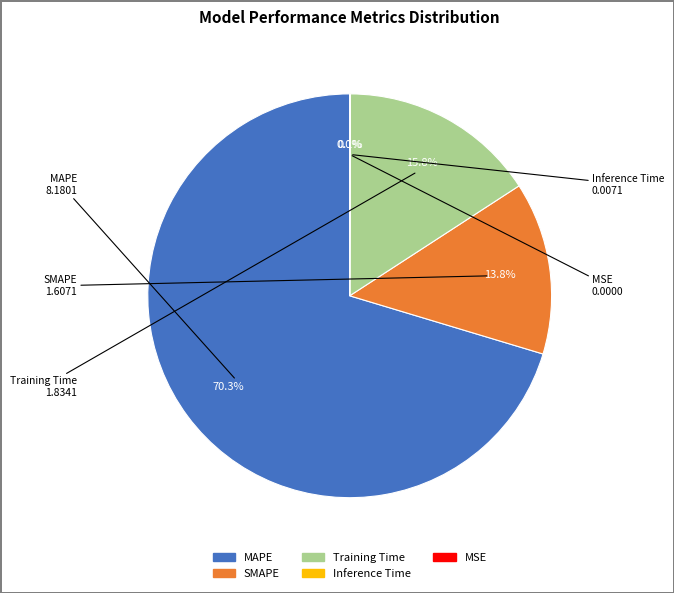

How many slices are in this pie chart?

5